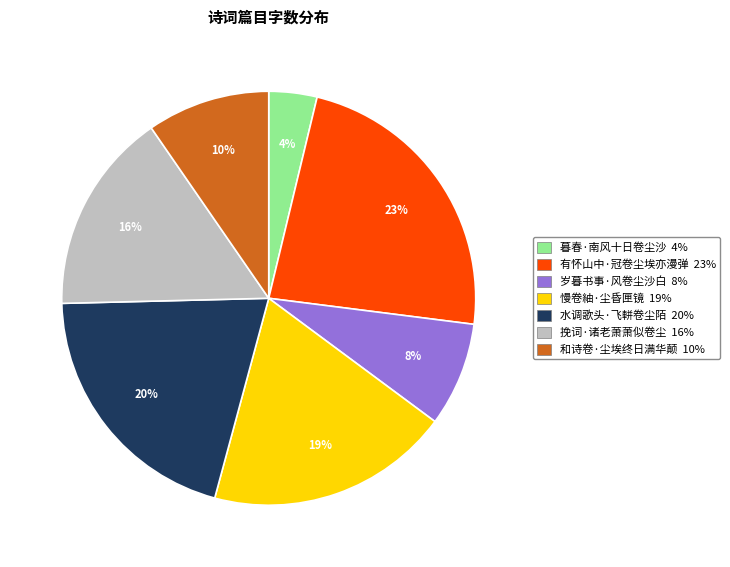

Is the sum of 和诗卷·尘埃终日满华颠 10% and 慢卷紬·尘昏匣镜 19% greater than half?

No